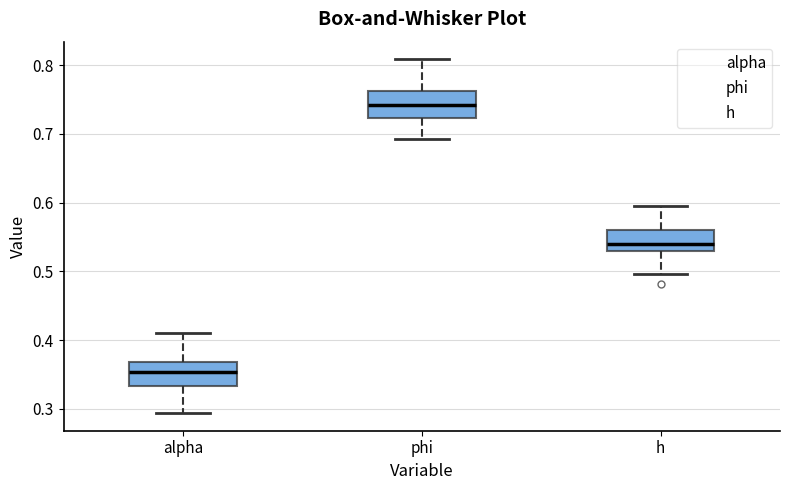

Reading left to right, transcribe this box plot: for each box, give where its median line is, the range the box spans, and where its two whiskers end, as read against the y-axis. The values are not printed on the chart, so give them approximately, as read against the axis.

alpha: median 0.35, box 0.33 to 0.37, whiskers 0.29 to 0.41
phi: median 0.74, box 0.72 to 0.76, whiskers 0.69 to 0.81
h: median 0.54, box 0.53 to 0.56, whiskers 0.50 to 0.60